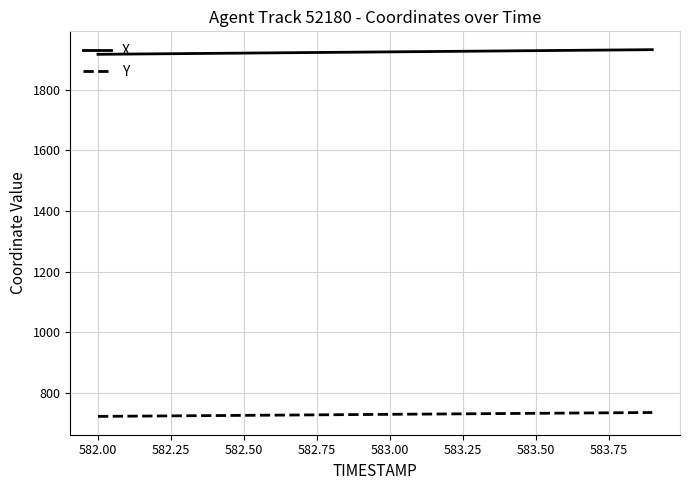

Which series has the largest total across all categories?

X